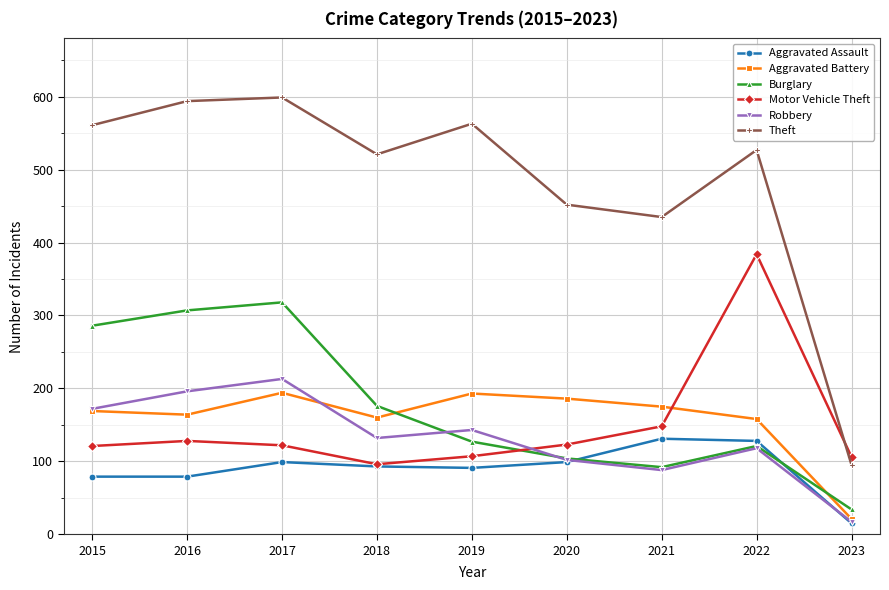

What is the total value across all series at 2017?

1545